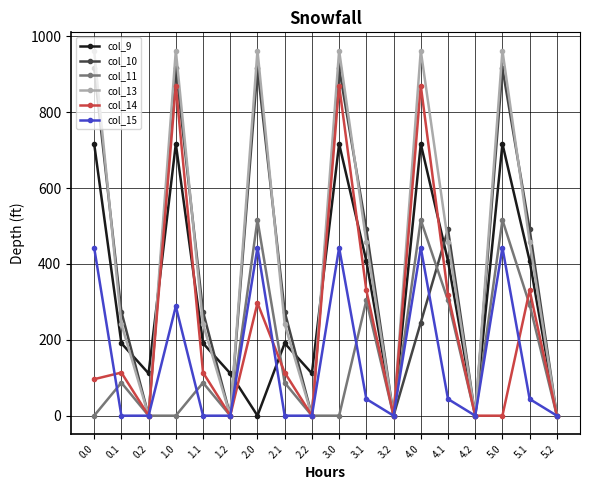

How many lines are shown in the chart?

6